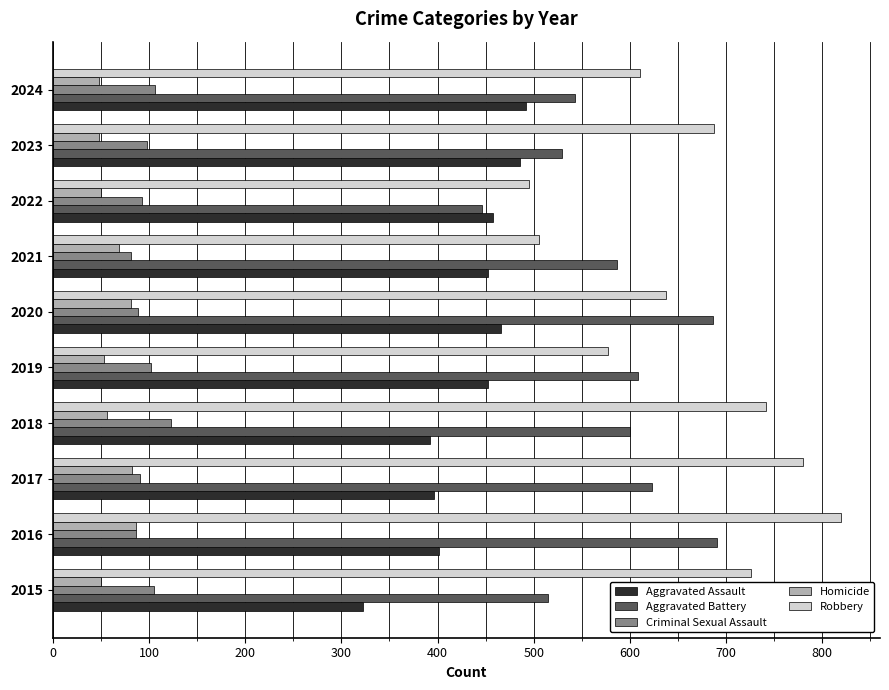

What is the minimum value for Robbery?

495